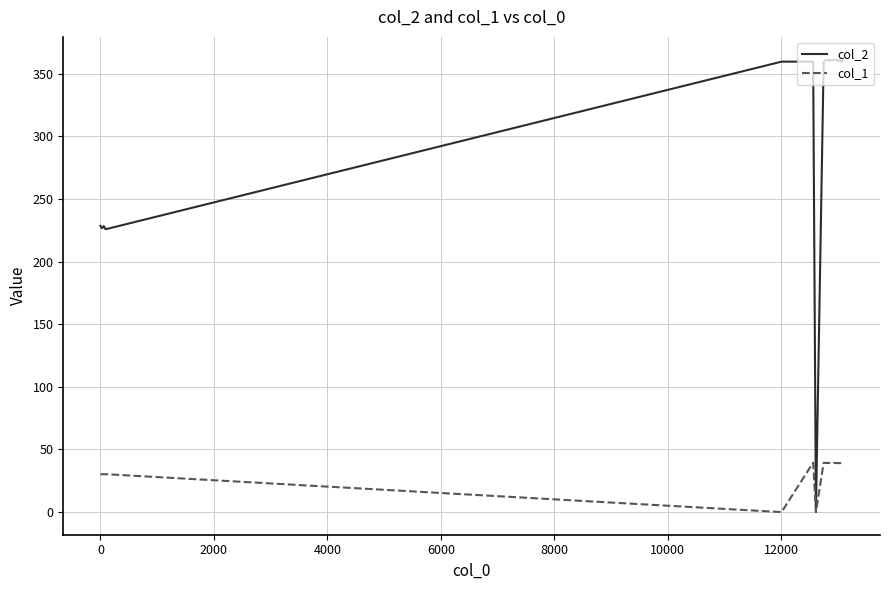

The value of col_1 at 9 is 18.5. True or false?

False